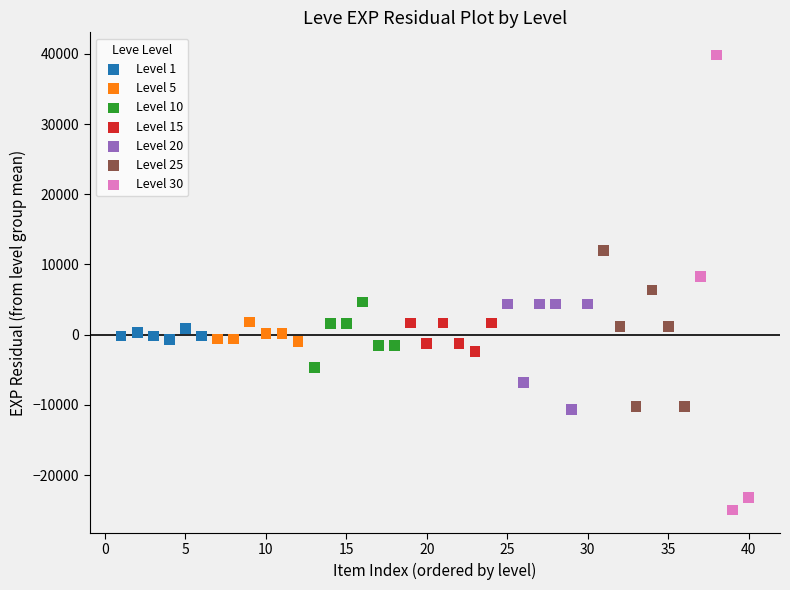

Which series has the largest Y range (max minus min)?

Level 30